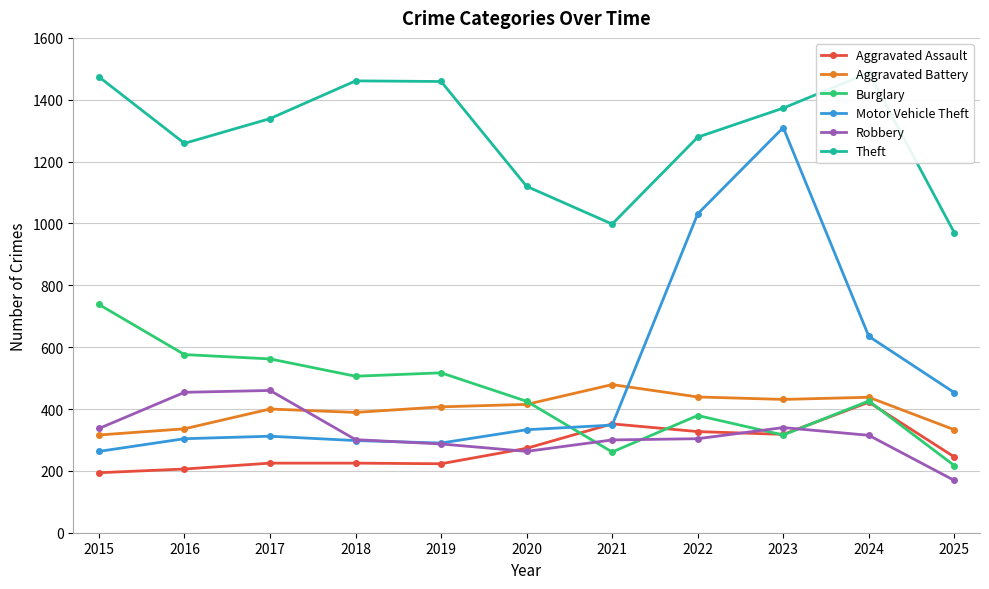

What is the highest value of the Aggravated Battery series?

479